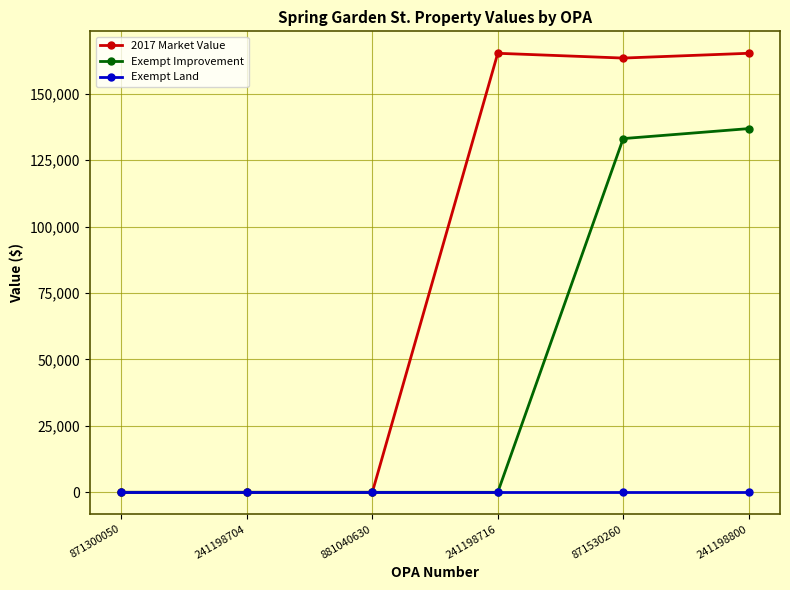

The 2017 Market Value series shows 165200 at 241198800. True or false?

True